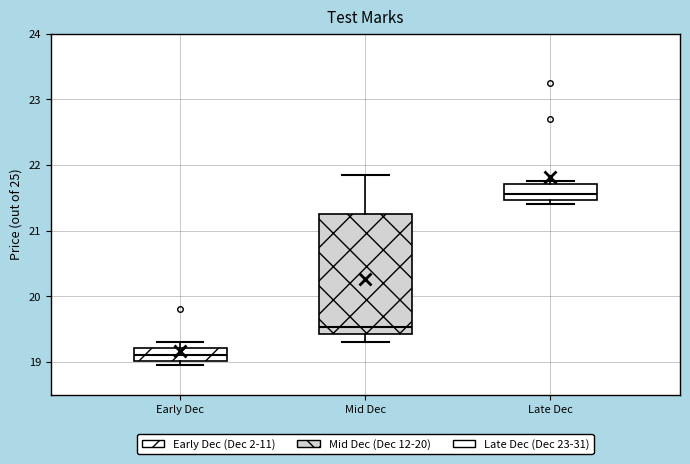

Which box's median line is the lowest?

Early Dec